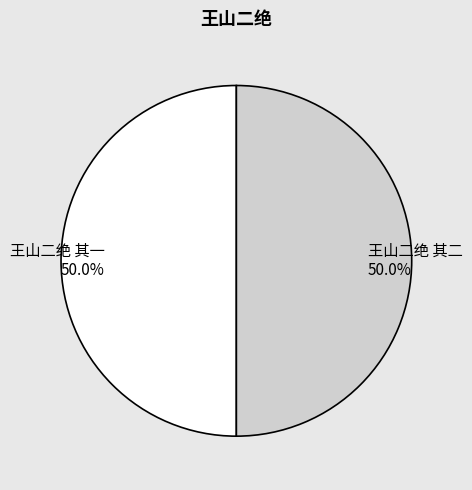

The 王山二绝 其一 slice represents 50% of the pie. True or false?

True